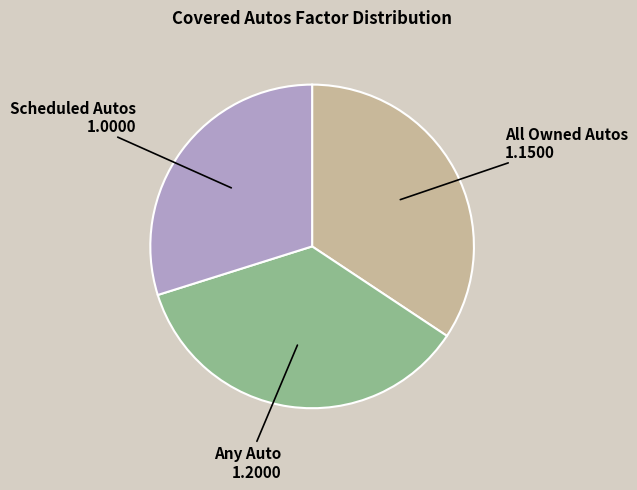

Is there any slice that represents more than half of the pie?

No